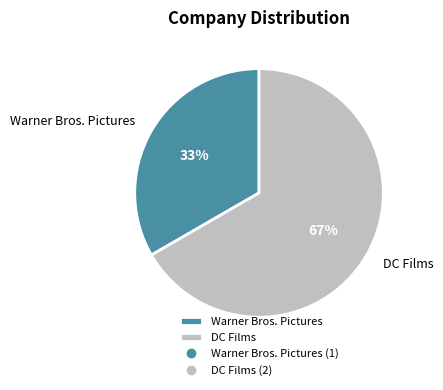

How many segments does this pie chart have?

2